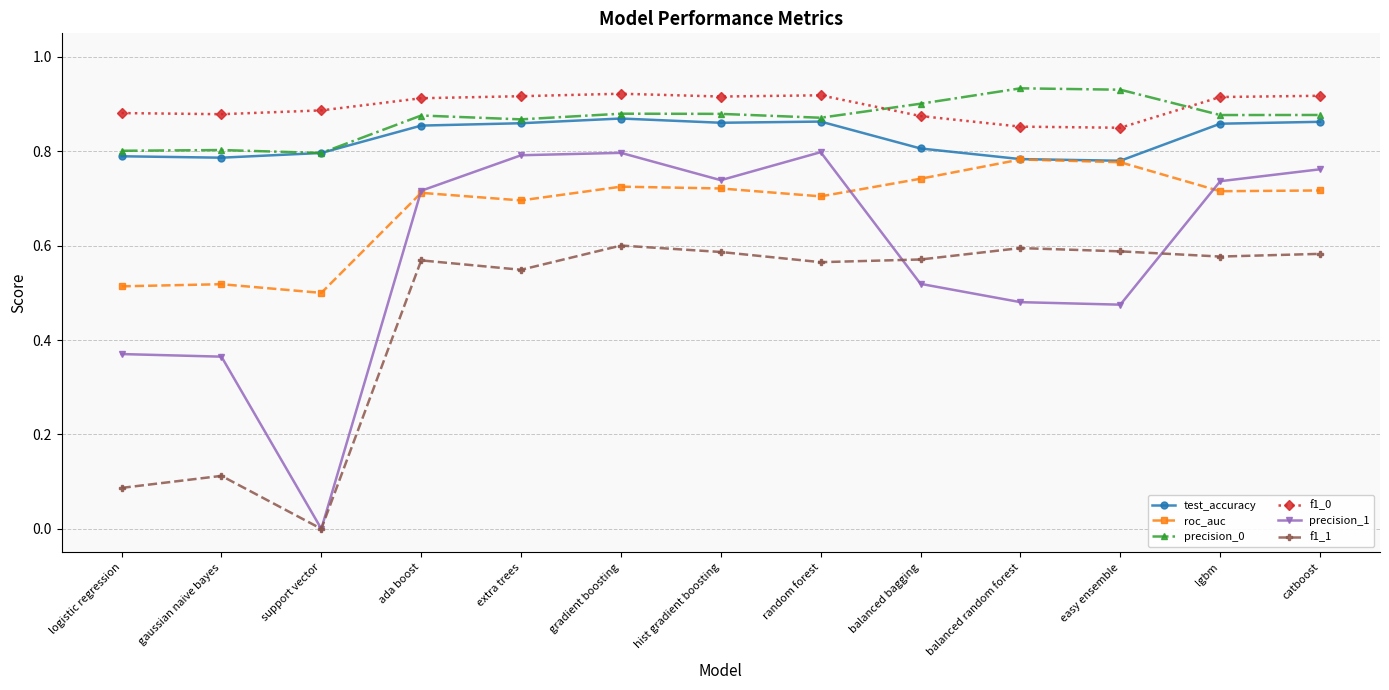

At which category does f1_1 reach its first local valley?

support vector